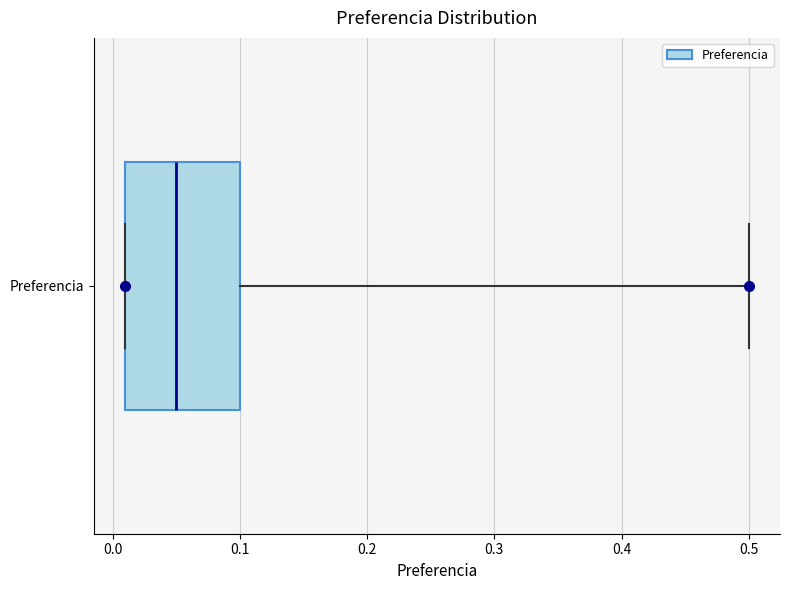

Where does the median line of the box for Preferencia sit on the x-axis? The values are not printed on the chart, so give them approximately, as read against the axis.

0.05